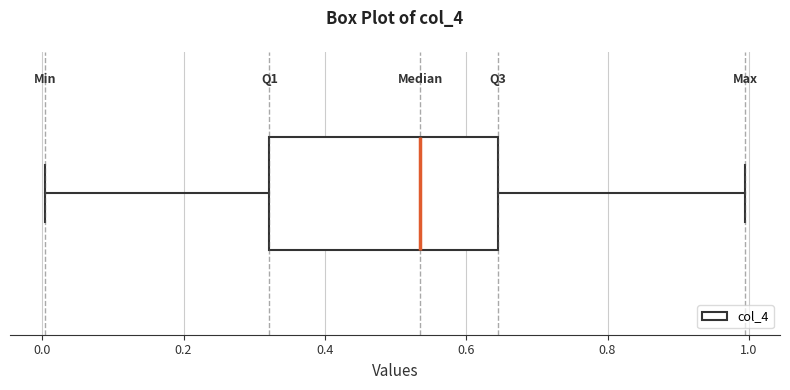

Where does the right whisker of the box end on the x-axis? The values are not printed on the chart, so give them approximately, as read against the axis.

1.00